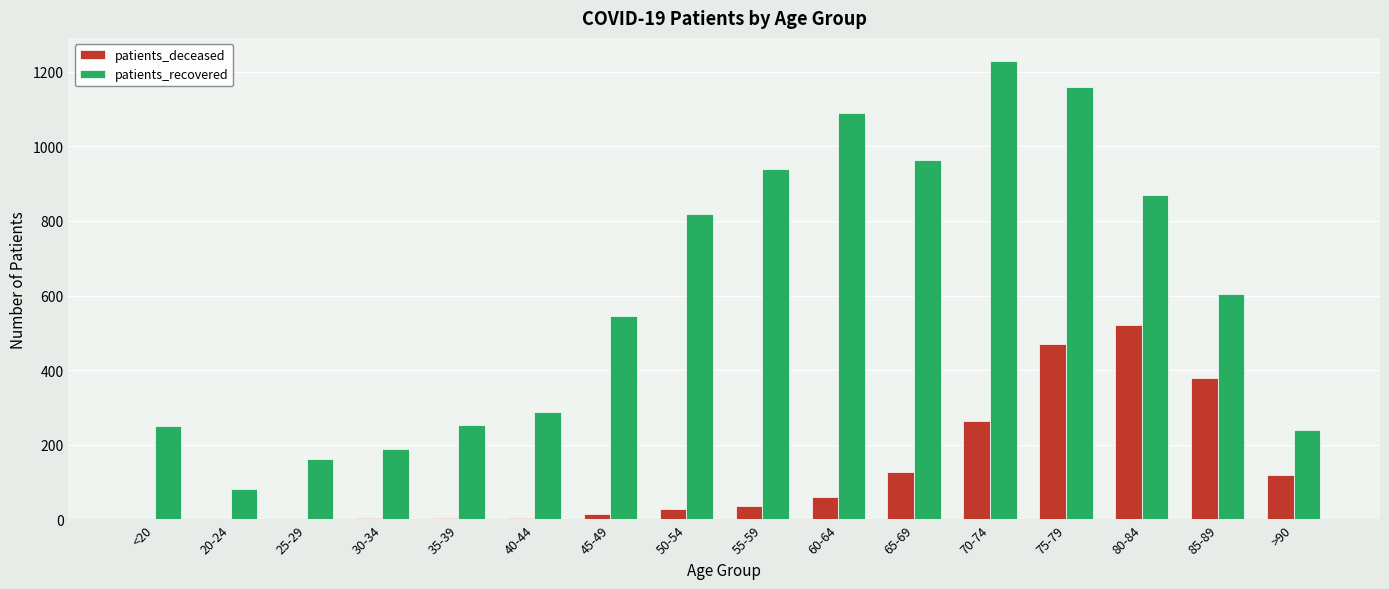

What is the difference between the patients_recovered values at >90 and 75-79?

918